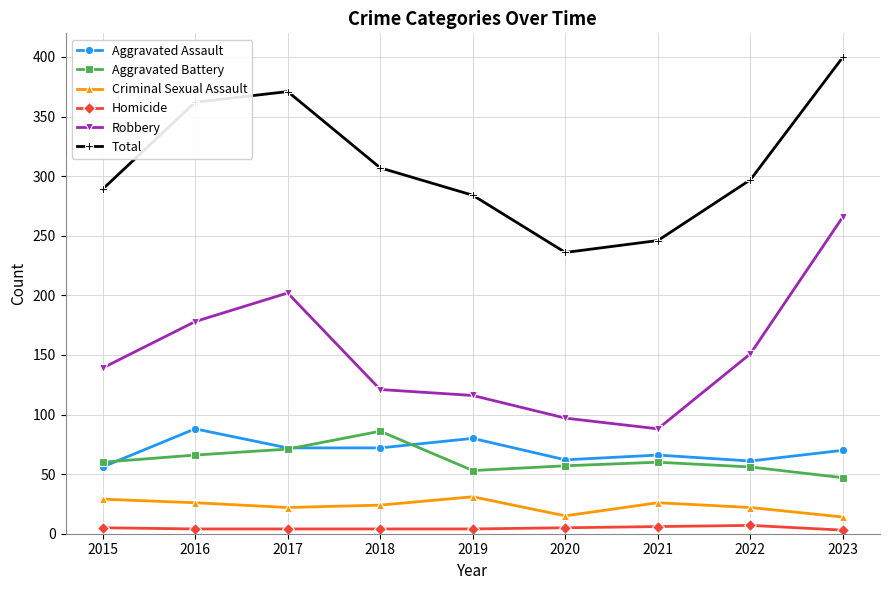

At which category is the sum across all series the highest?

2023